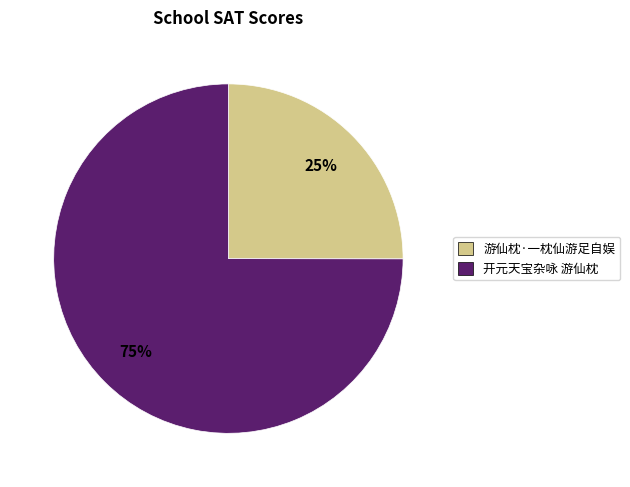

True or false: 开元天宝杂咏 游仙枕 accounts for 90% of the total.

False